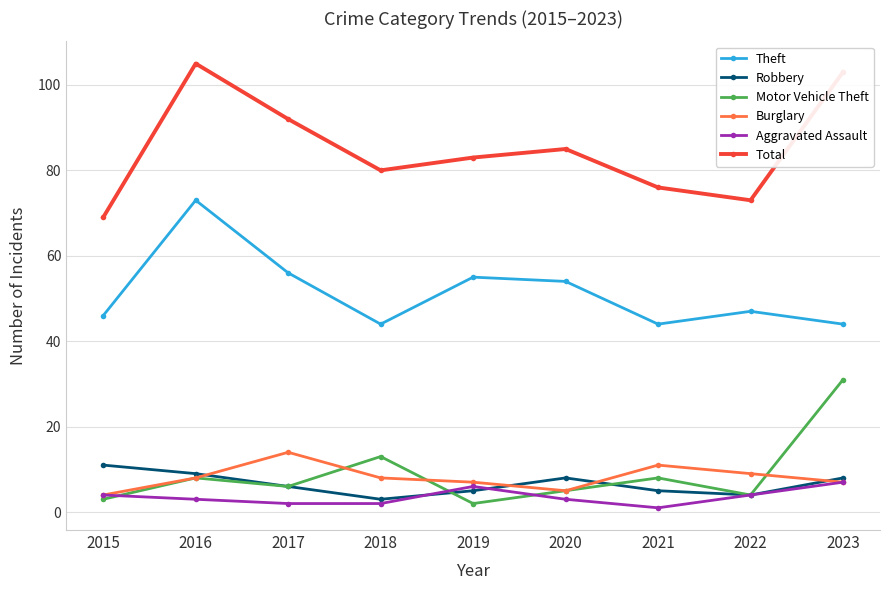

Reading left to right, what are all the values shown in this chart?

Theft: 46	73	56	44	55	54	44	47	44
Robbery: 11	9	6	3	5	8	5	4	8
Motor Vehicle Theft: 3	8	6	13	2	5	8	4	31
Burglary: 4	8	14	8	7	5	11	9	7
Aggravated Assault: 4	3	2	2	6	3	1	4	7
Total: 69	105	92	80	83	85	76	73	103